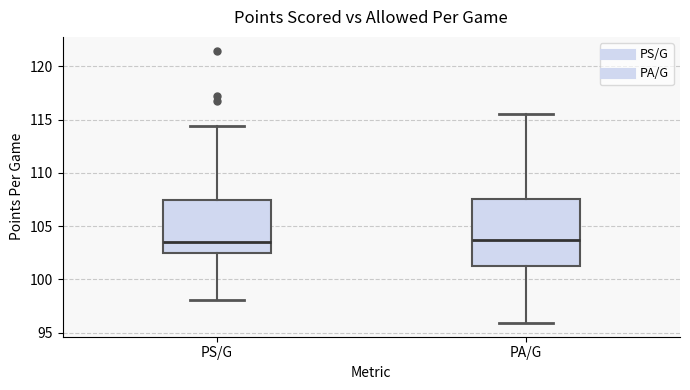

Which box is the tallest, from its lower edge to its upper edge?

PA/G